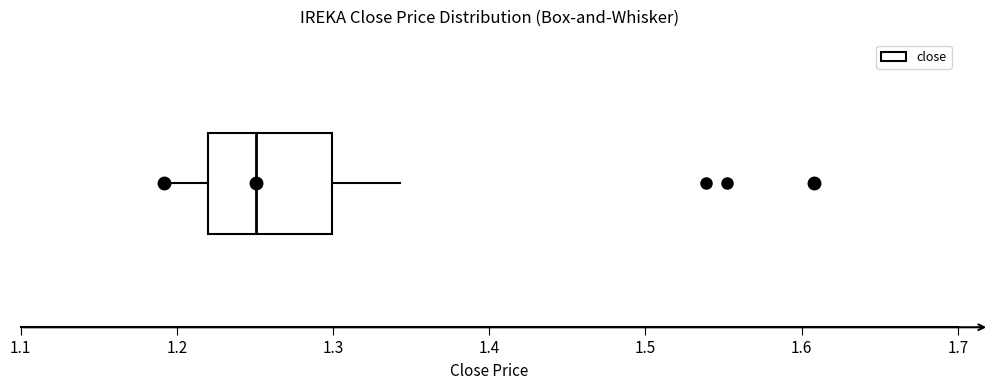

Where does the median line of the box sit on the x-axis? The values are not printed on the chart, so give them approximately, as read against the axis.

1.25